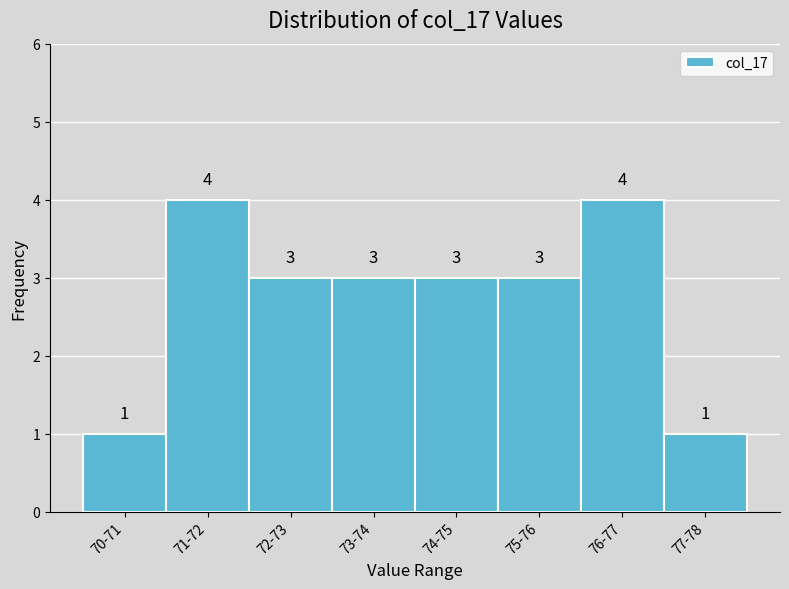

Reading left to right, extract all data points from this chart.

70-71=1	71-72=4	72-73=3	73-74=3	74-75=3	75-76=3	76-77=4	77-78=1